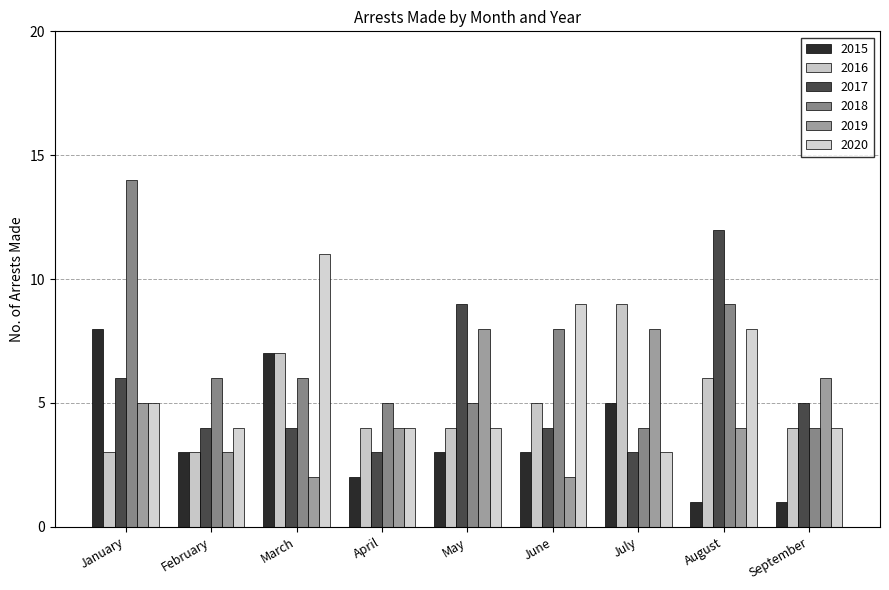

How many 2015 values are between 2 and 5?

5